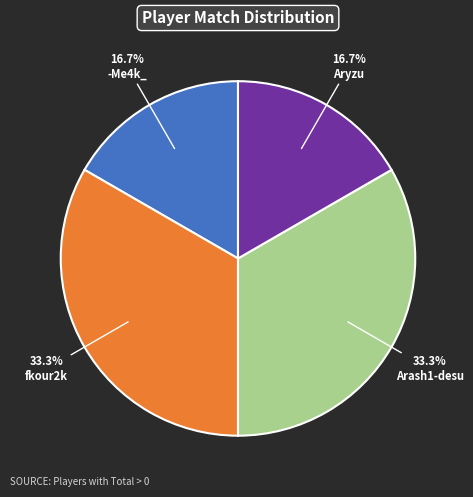

What is the ratio of the value at Aryzu to the value at fkour2k?

0.5